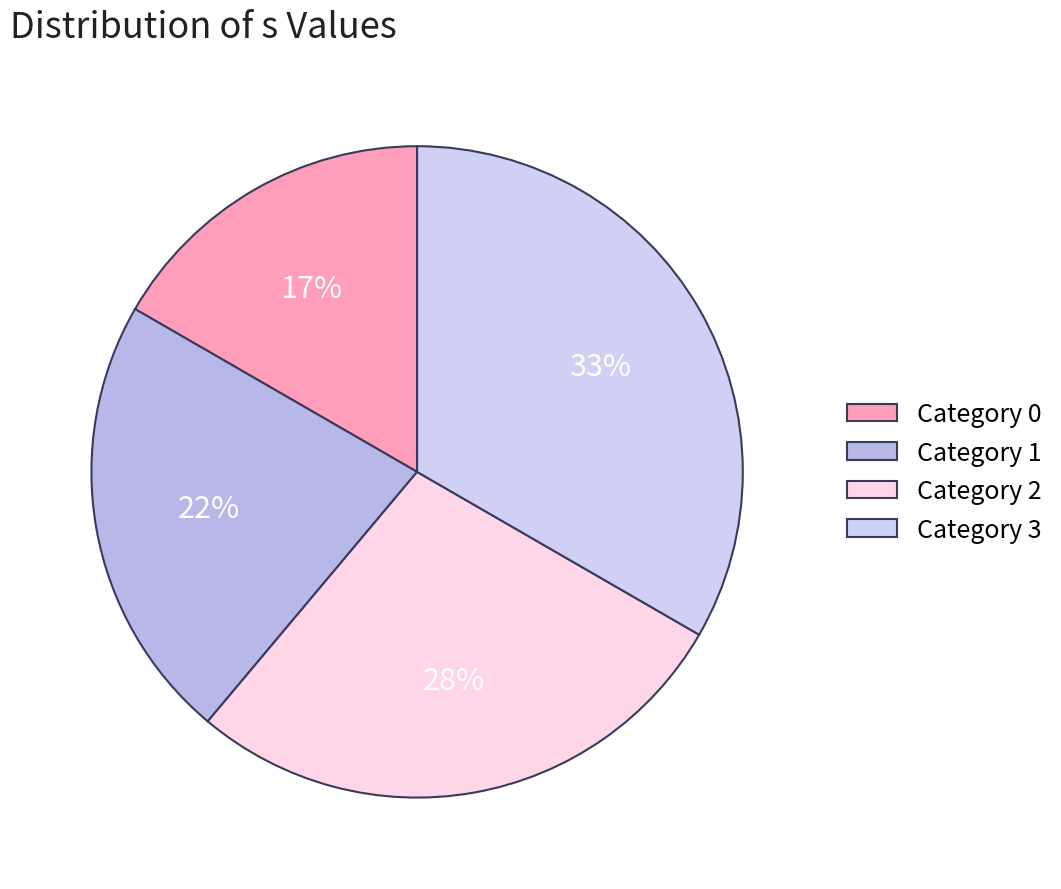

Is there a majority slice in this chart?

No